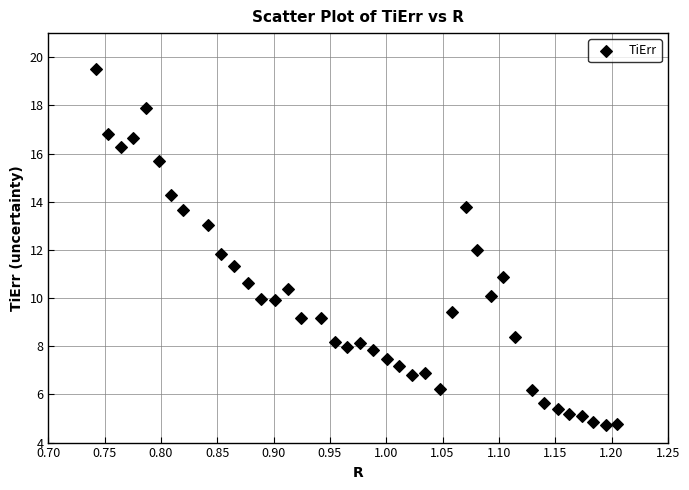

What is the range of Y values (max minus min)?

14.8